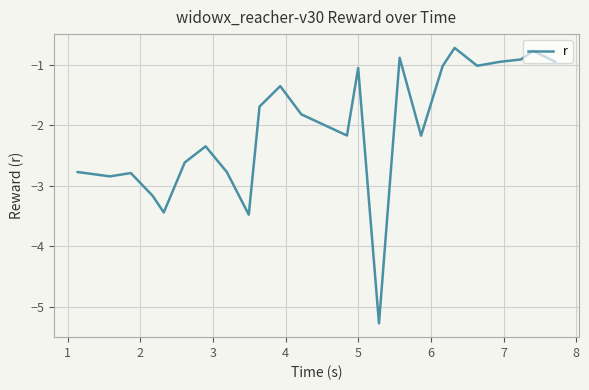

Is this an area chart (filled region under the line)?

No